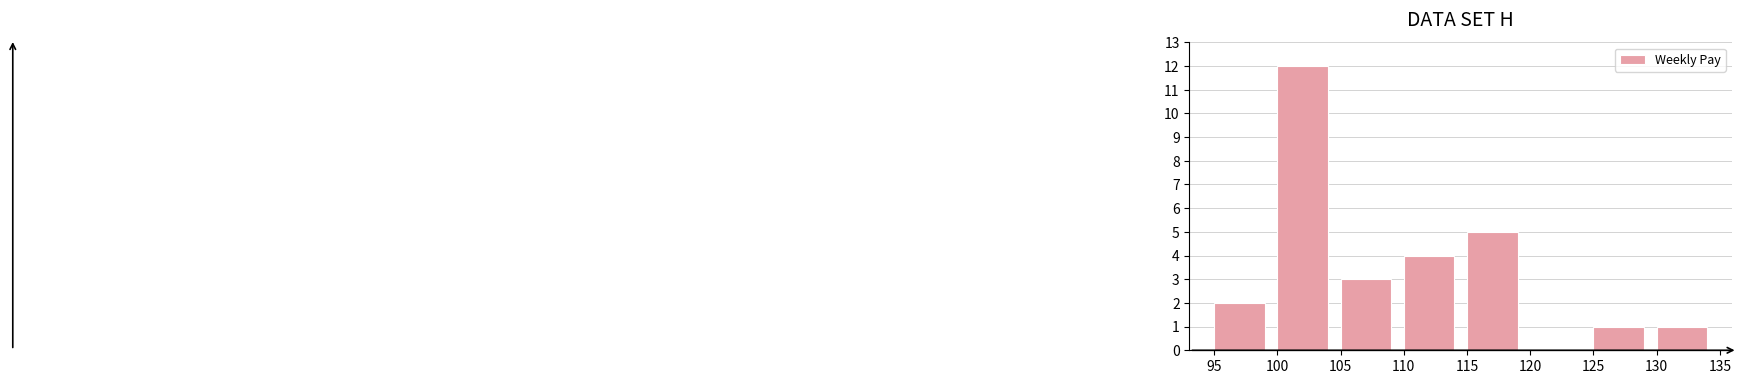

What is the height of the bar covering 95 to 100 on the x-axis? The values are not printed on the chart, so give them approximately, as read against the axis.

2